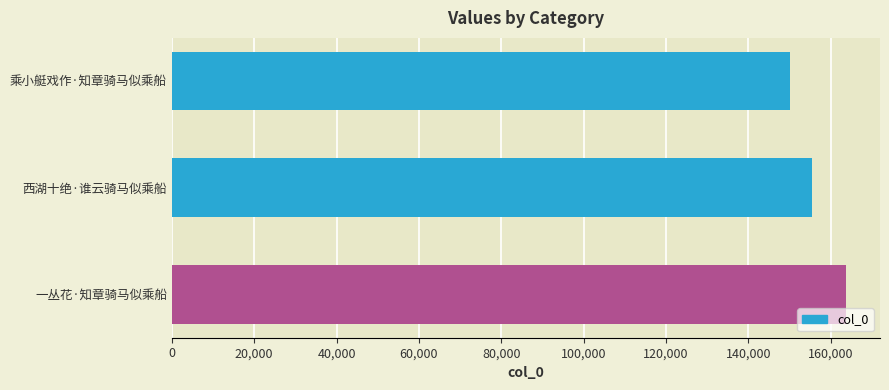

Are the bars horizontal?

Yes